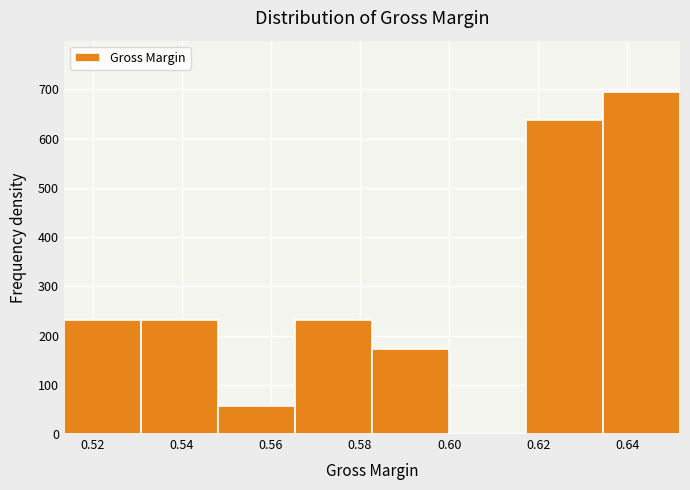

Reading left to right, list every bar in this chart as the range it spans on the x-axis followed by its height. Neither the bar edges nor the heights are printed on the chart, so give them approximately, as read against the axes.

0.514 to 0.530: 230
0.530 to 0.548: 230
0.548 to 0.566: 60
0.566 to 0.582: 230
0.582 to 0.600: 170
0.600 to 0.618: 0
0.618 to 0.634: 640
0.634 to 0.652: 690